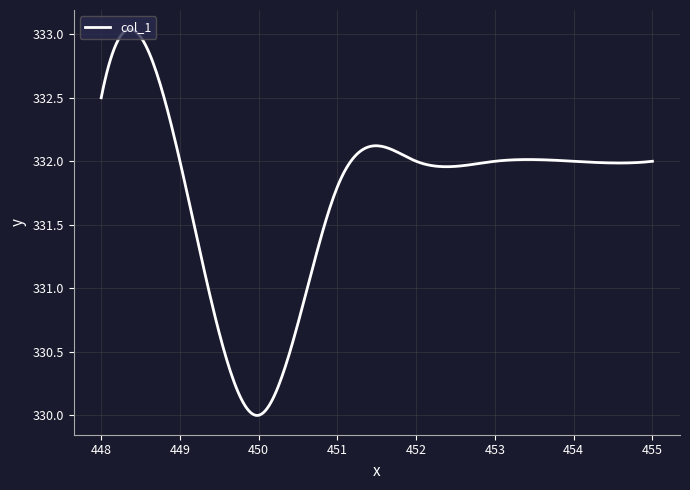

What is the difference between the maximum and minimum values?

3.0